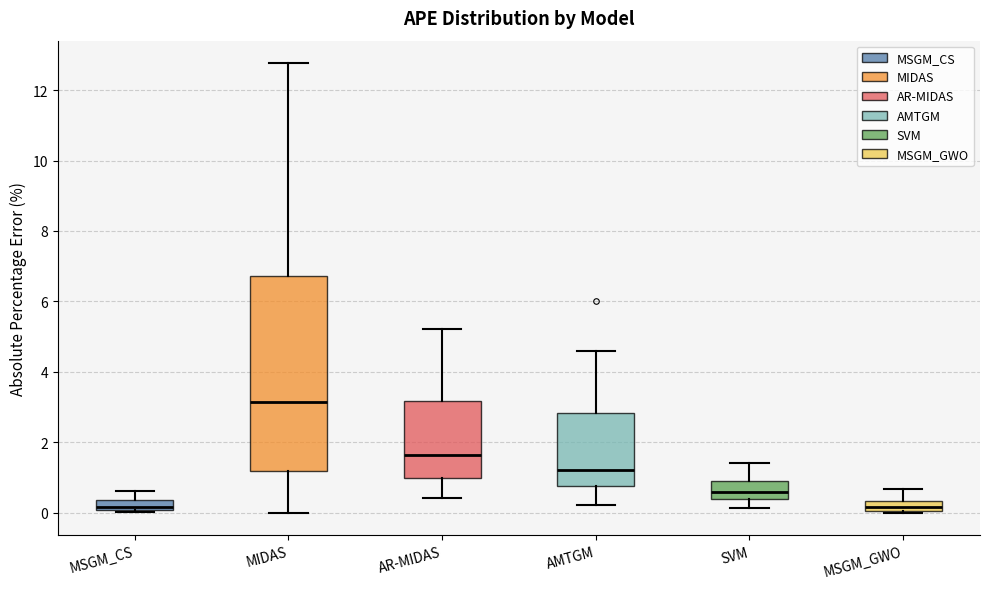

Which box is the tallest, from its lower edge to its upper edge?

MIDAS